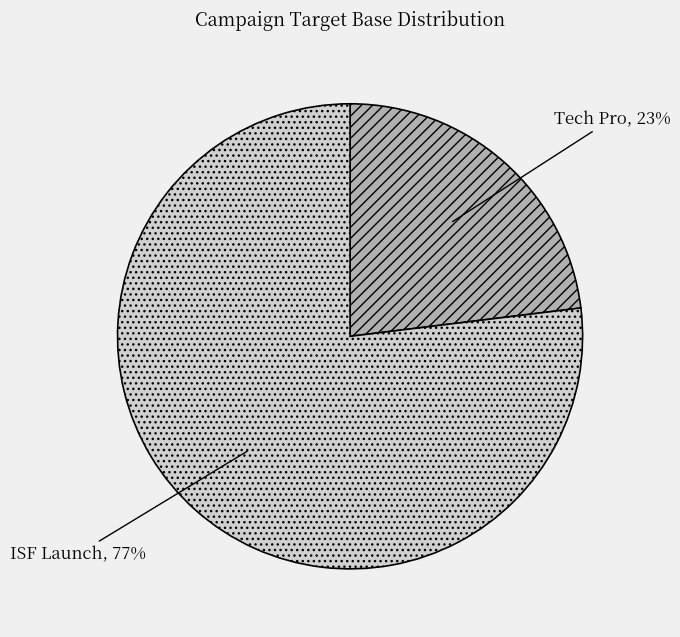

Do ISF Launch and Tech Pro together represent more than half of the pie?

Yes